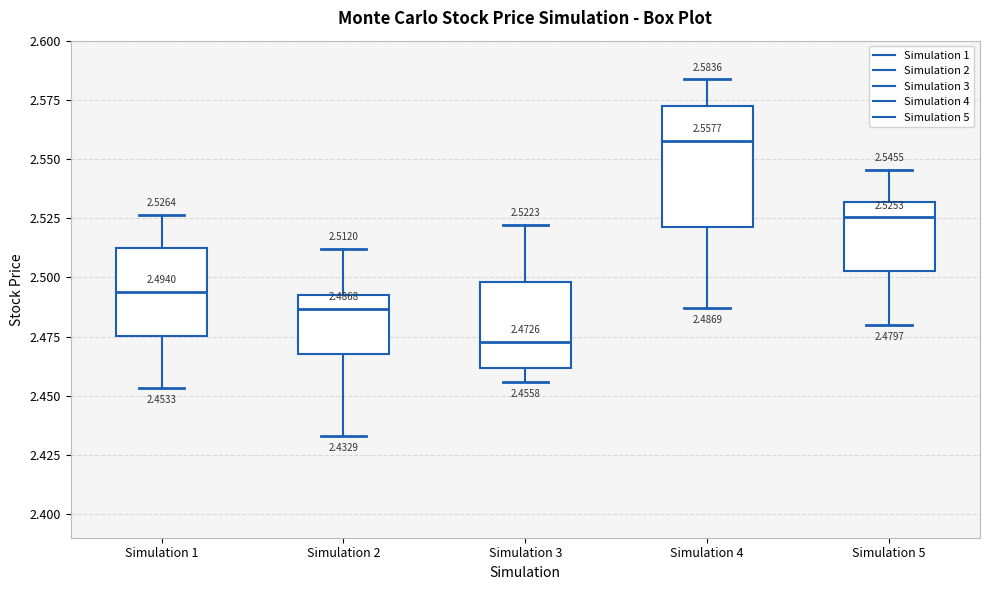

Comparing the boxes themselves (not the whiskers), which one is the tallest?

Simulation 4